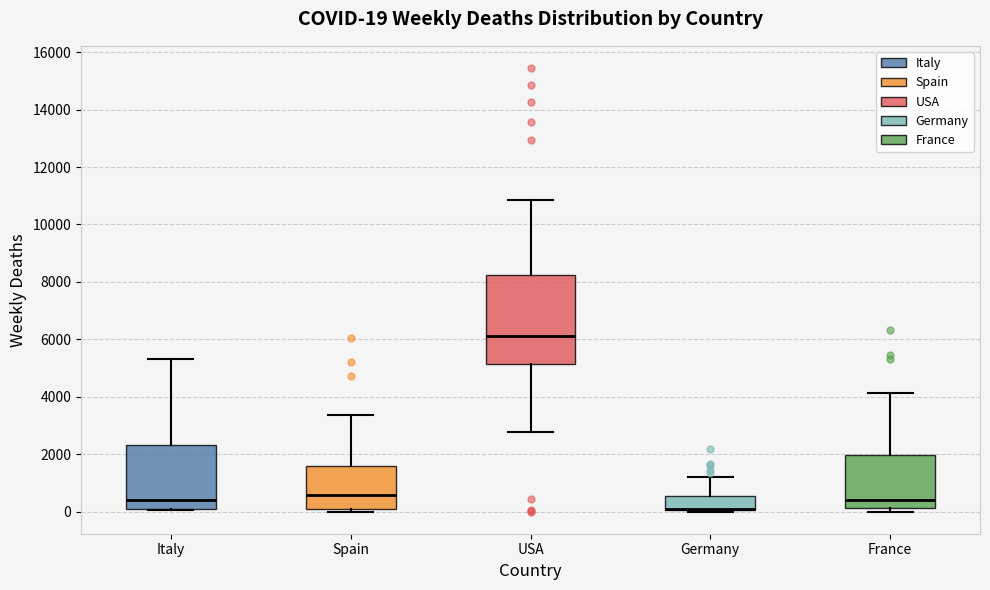

Which box is the tallest, from its lower edge to its upper edge?

USA